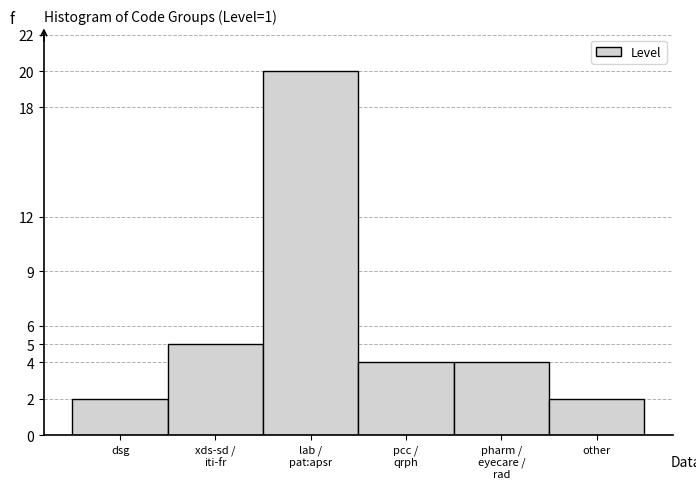

Reading left to right, transcribe all the data shown in this chart.

2	5	20	4	4	2